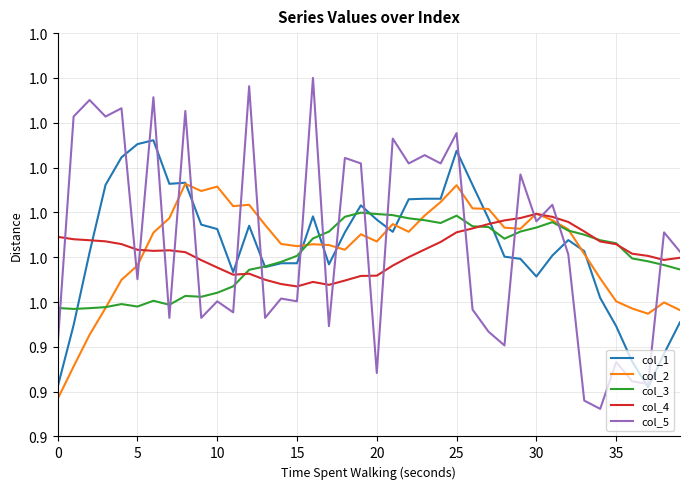

What are all the series names shown in the legend?

col_1, col_2, col_3, col_4, col_5